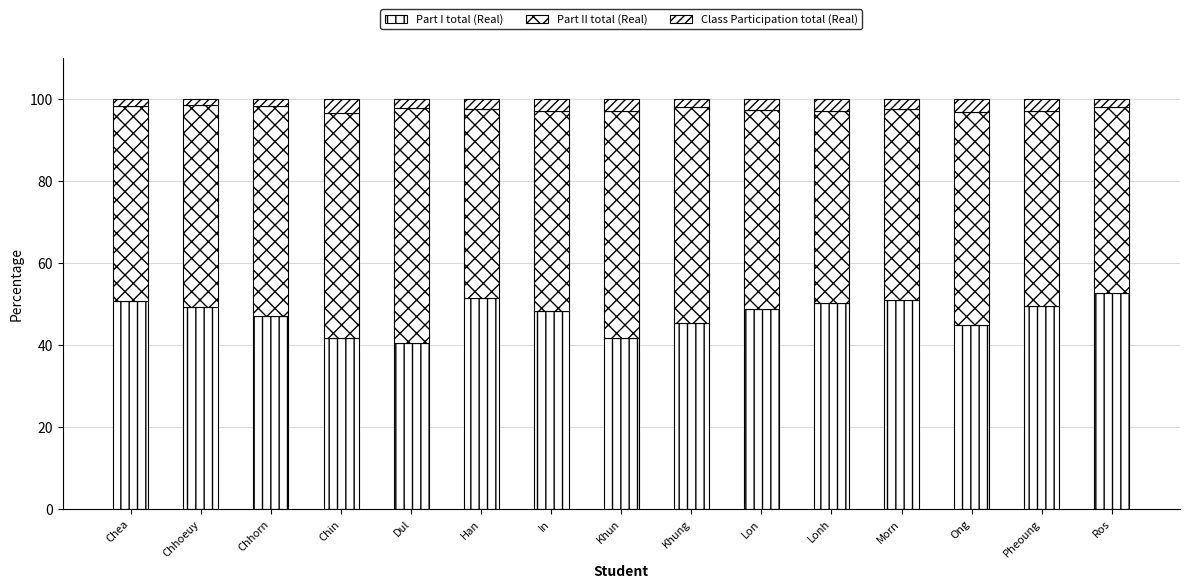

At which label is Part II total (Real) closest to 51?

Chhorn